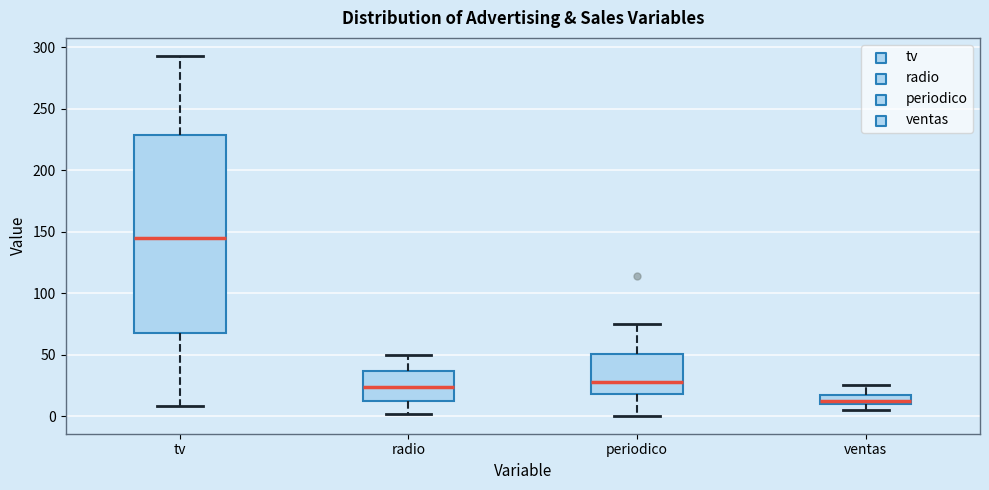

Comparing the boxes themselves (not the whiskers), which one is the tallest?

tv